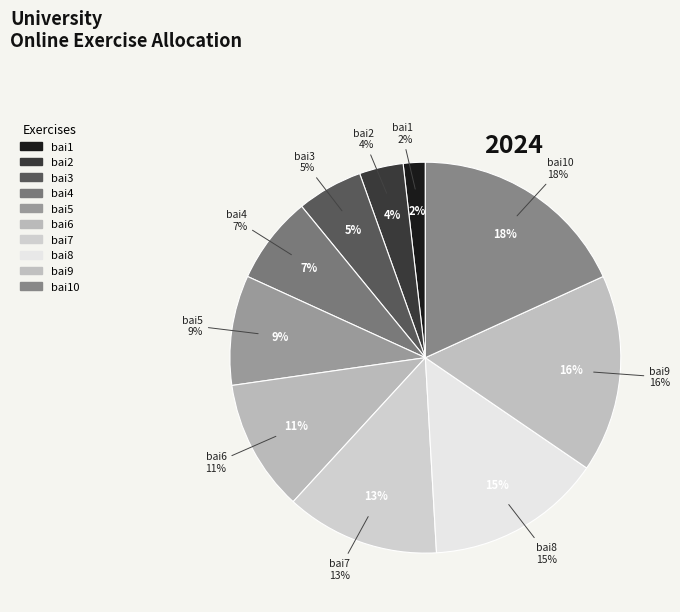

What is the smallest slice in the pie chart?

bai1